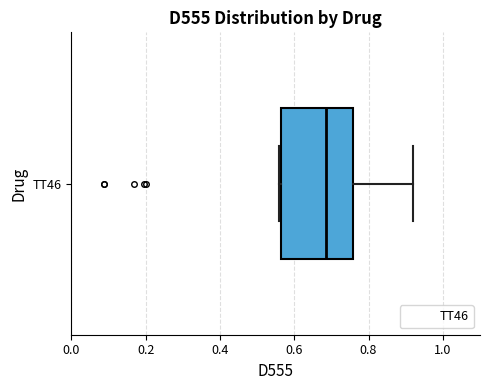

Read this box plot against the x-axis: the position of the median line, the range covered by the box, and the ends of both whiskers. The values are not printed on the chart, so give them approximately, as read against the axis.

median 0.68, box 0.56 to 0.76, whiskers 0.56 to 0.92